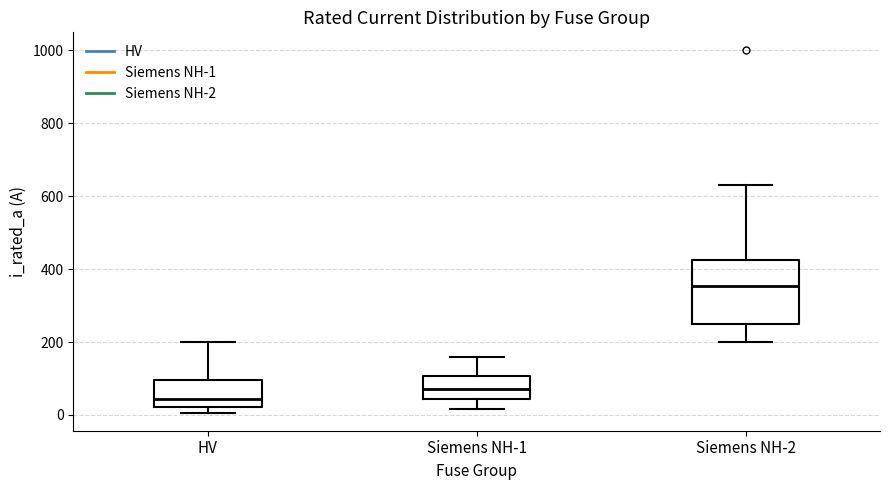

Reading left to right, read every box against the y-axis: the position of its median line, the range the box covers, and the ends of its whiskers. The values are not printed on the chart, so give them approximately, as read against the axis.

HV: median 40, box 20 to 100, whiskers 0 to 200
Siemens NH-1: median 80, box 40 to 100, whiskers 20 to 160
Siemens NH-2: median 360, box 260 to 420, whiskers 200 to 640